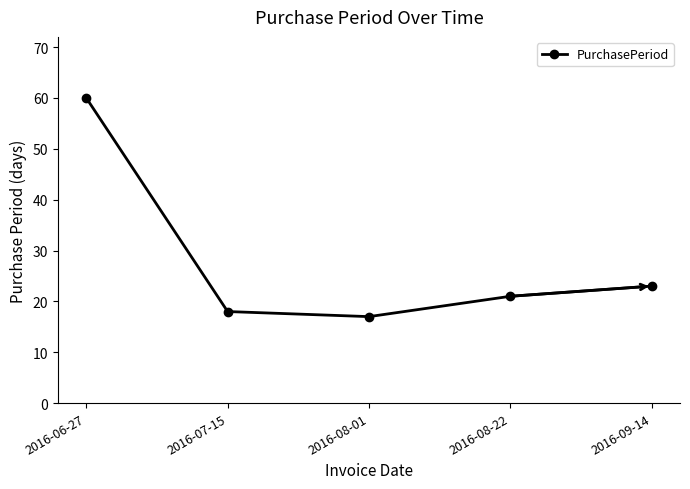

At which label is the value closest to 38?

2016-09-14